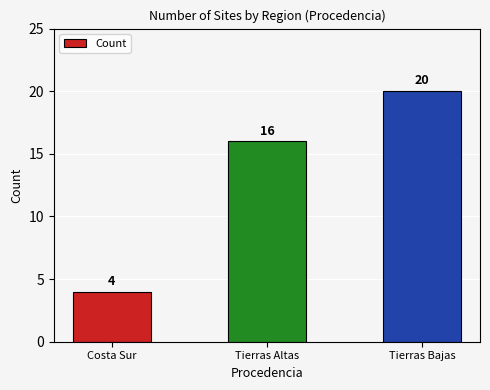

Rank the categories by value from lowest to highest.

Costa Sur, Tierras Altas, Tierras Bajas